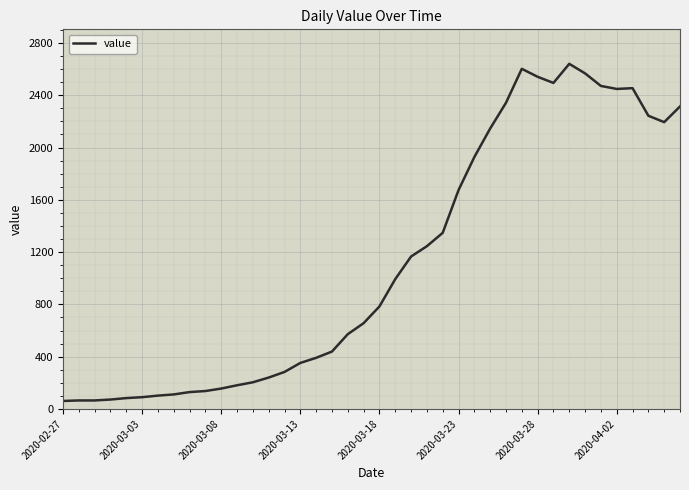

What is the difference between the maximum and minimum values?

2579